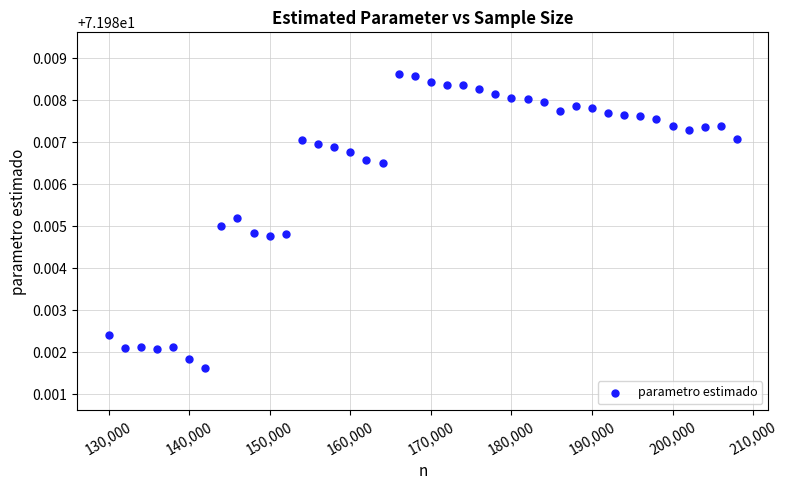

What is the range of X values (max minus min)?

78000.0